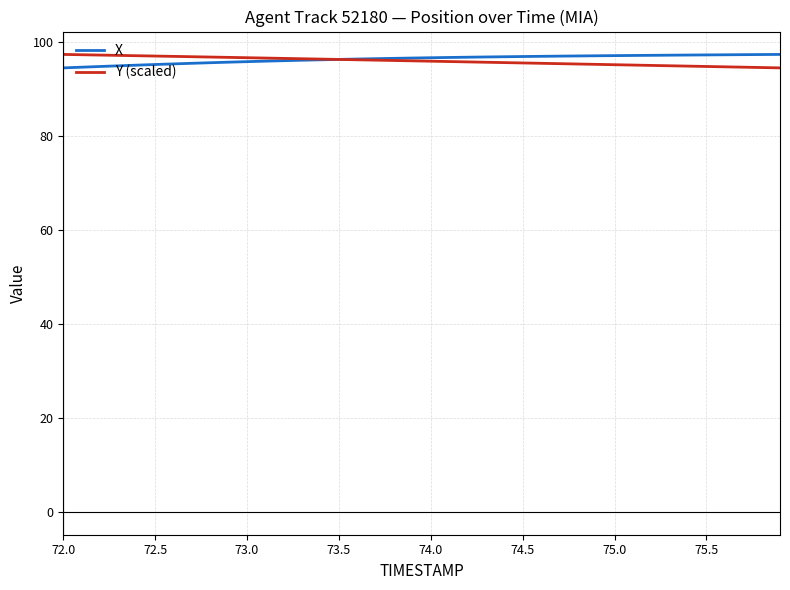

What is the maximum value for X?

97.4